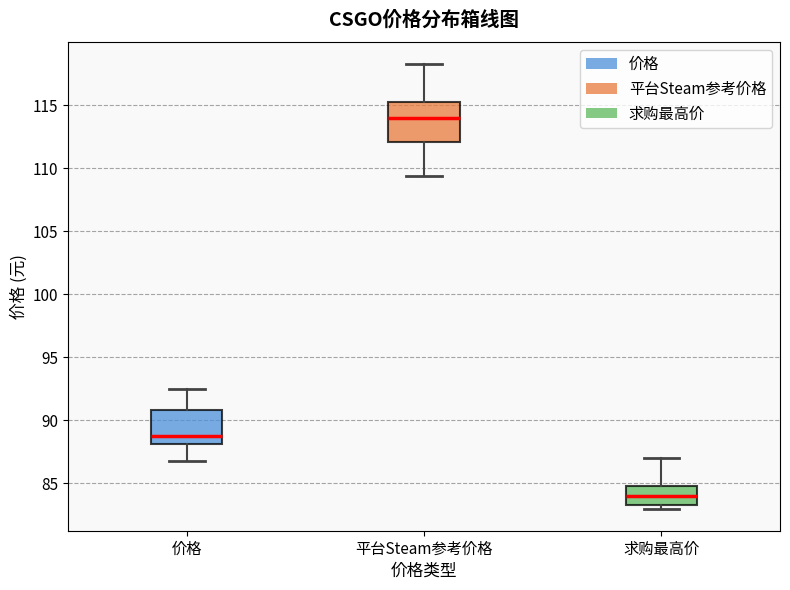

Which box's median line is the lowest?

求购最高价